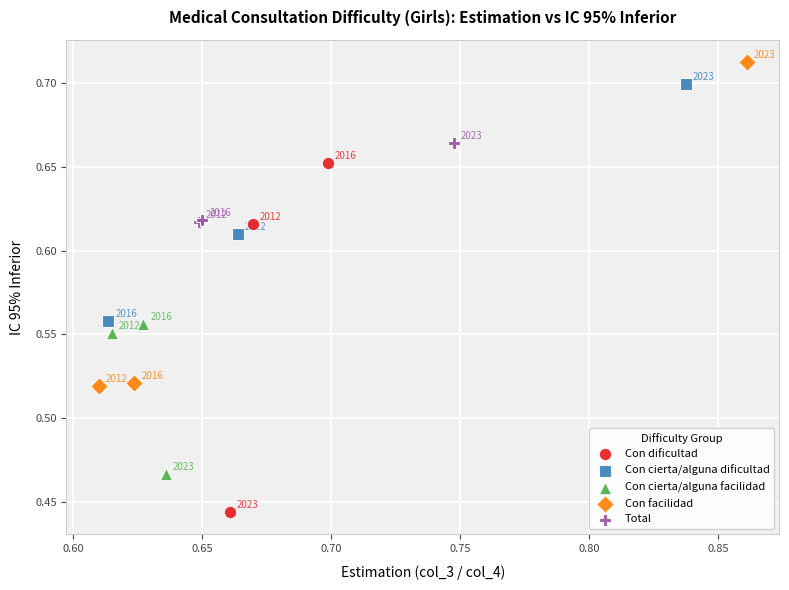

What are all the series names shown in the legend?

Con dificultad, Con cierta/alguna dificultad, Con cierta/alguna facilidad, Con facilidad, Total